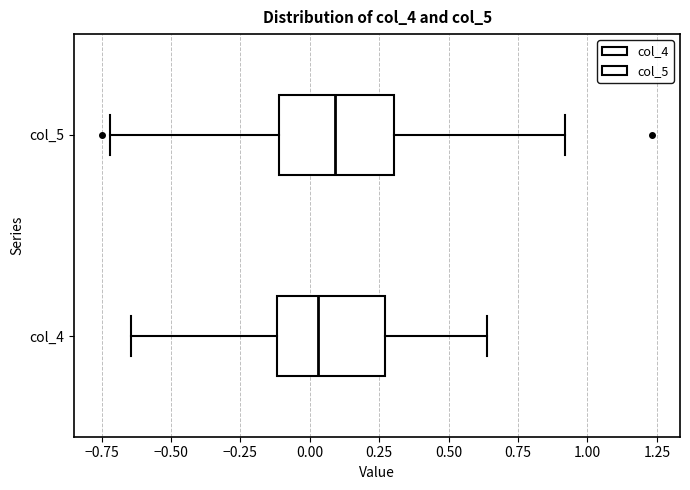

Reading bottom to top, read every box against the x-axis: the position of its median line, the range the box covers, and the ends of its whiskers. The values are not printed on the chart, so give them approximately, as read against the axis.

col_4: median 0.05, box -0.10 to 0.25, whiskers -0.65 to 0.65
col_5: median 0.10, box -0.10 to 0.30, whiskers -0.70 to 0.90